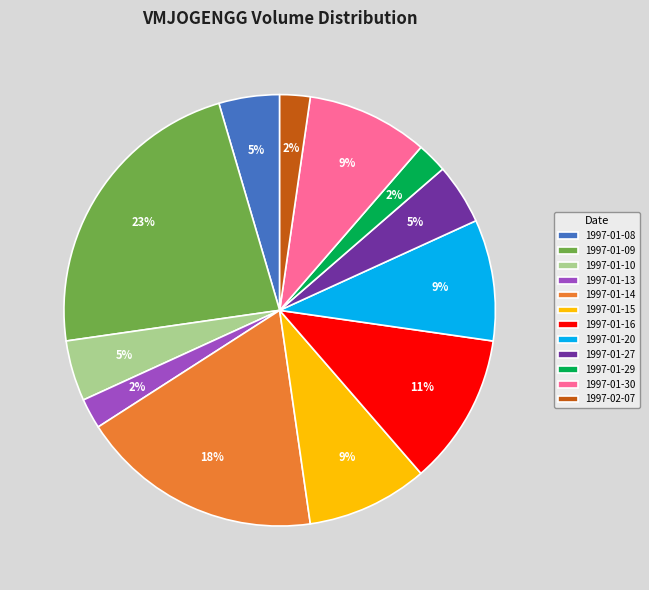

Count the number of slices in the pie.

12